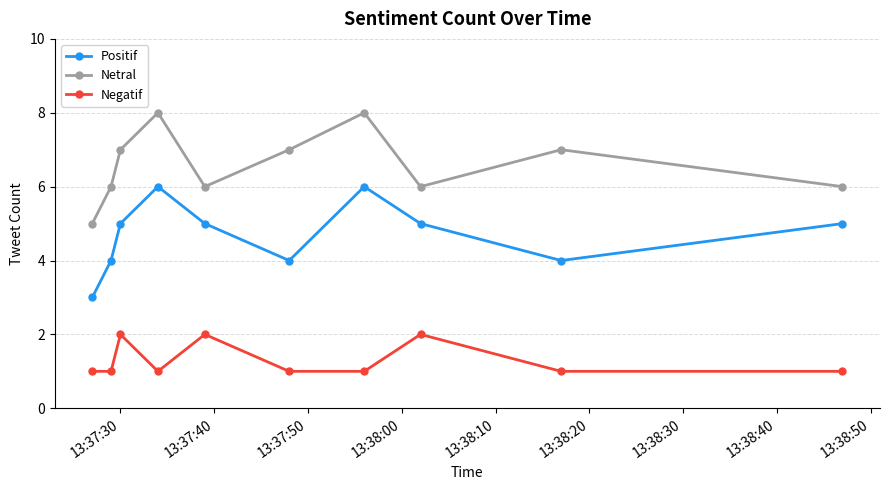

What is the sum of all Positif values?

47